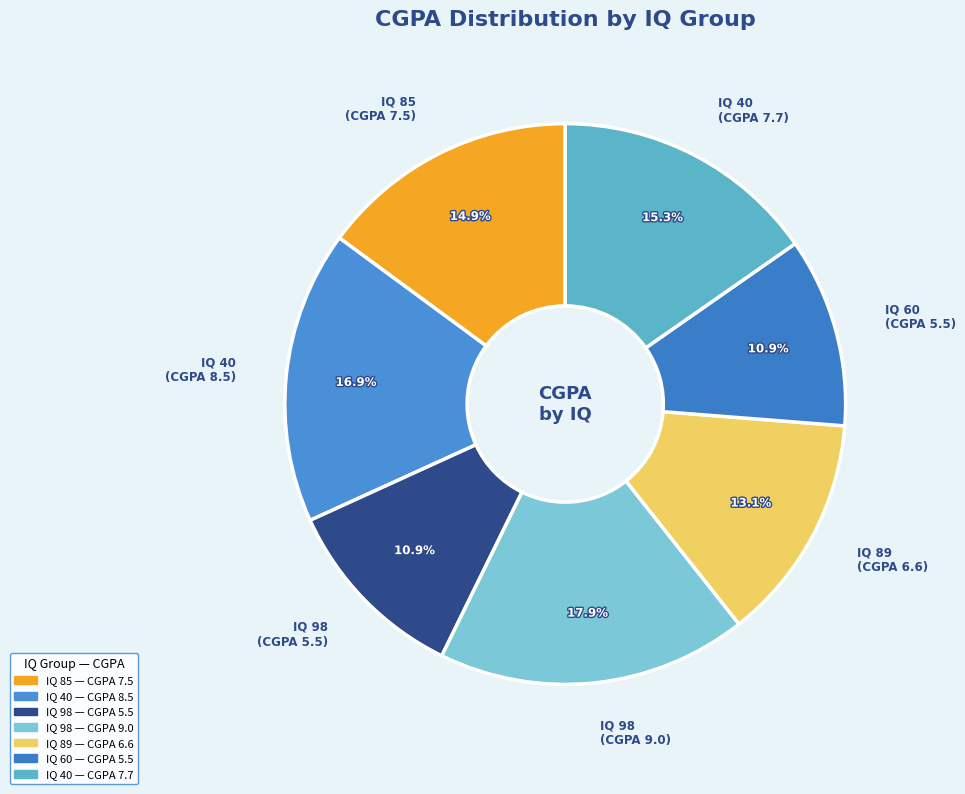

Approximately how many times larger is the value at IQ 40 (CGPA 7.7) compared to IQ 85 (CGPA 7.5)?

1.0